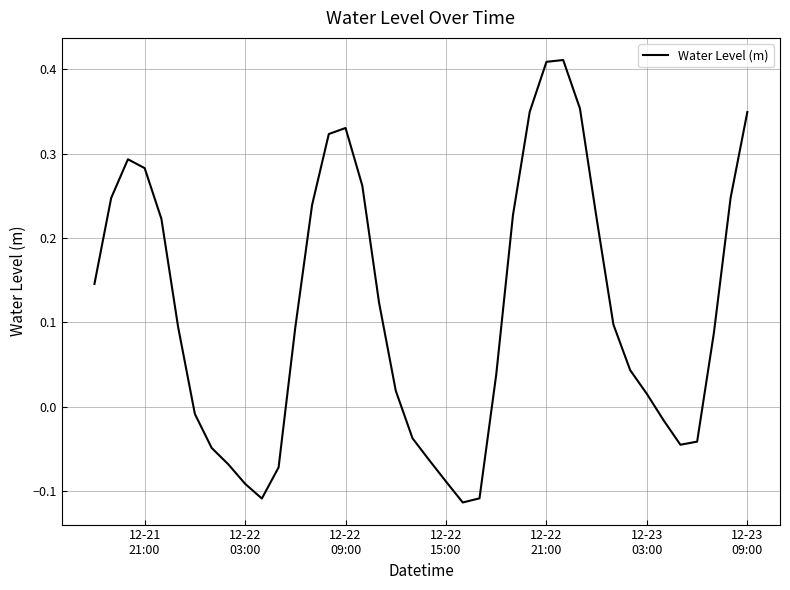

Does the chart have visible grid lines?

Yes